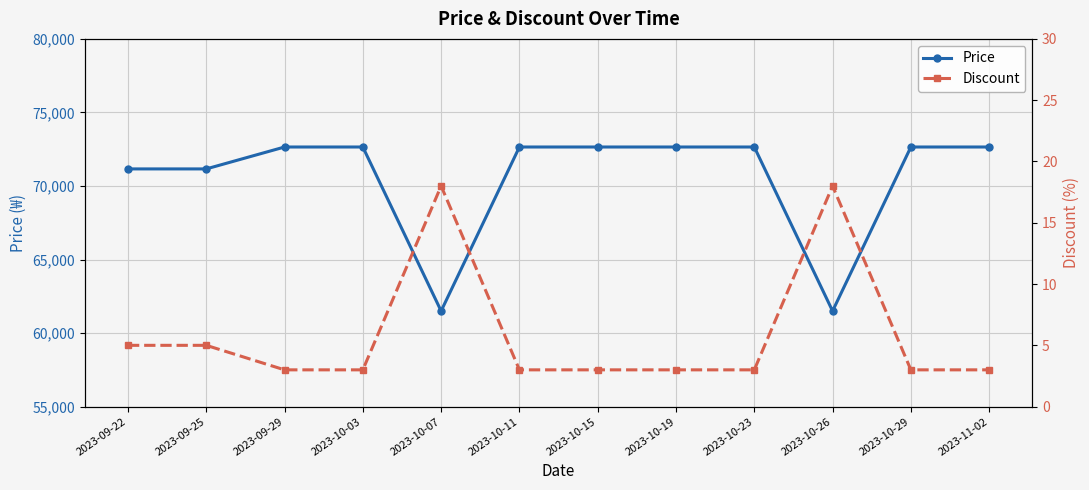

What is the label of the 6th point from the left?

2023-10-11